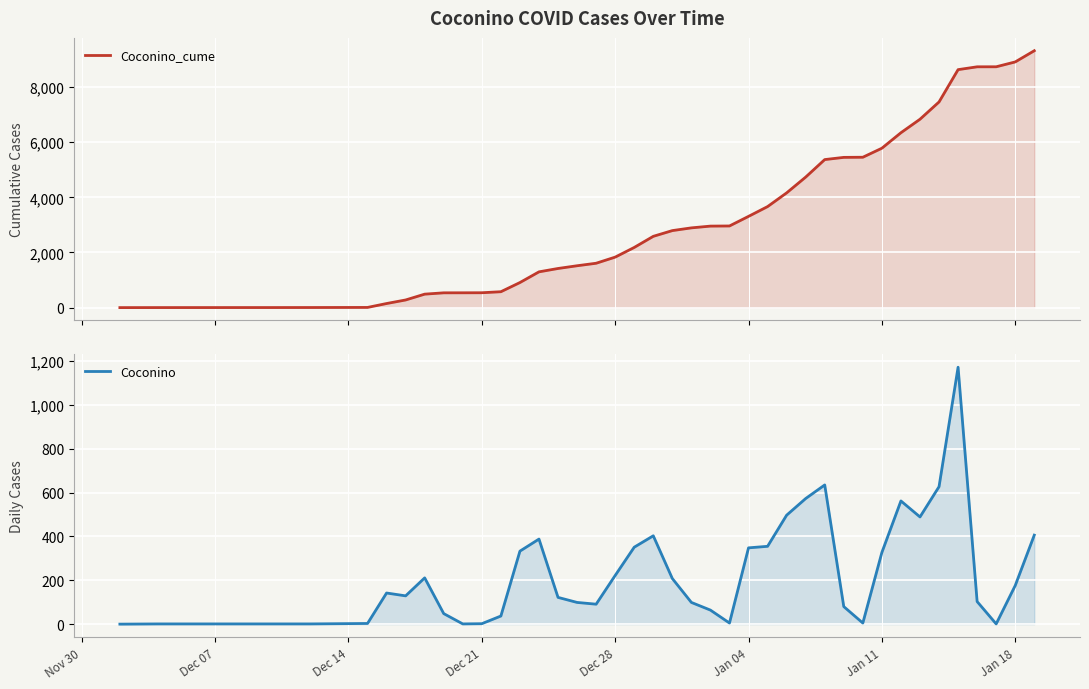

Which series has the largest total across all categories?

Coconino_cume